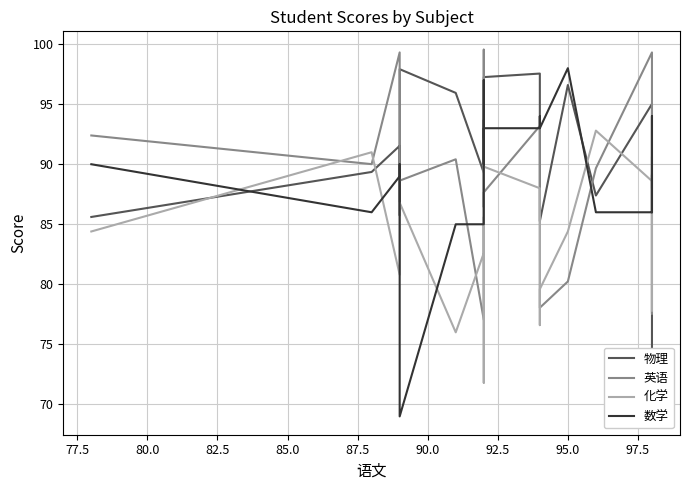

How many lines are shown in the chart?

4